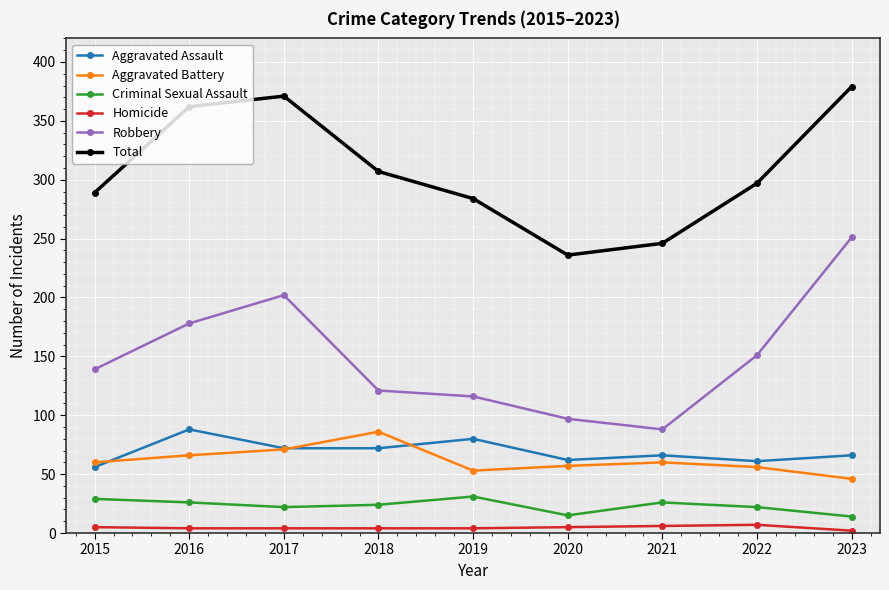

What is the difference between the second highest and second lowest values in the Criminal Sexual Assault series?

14